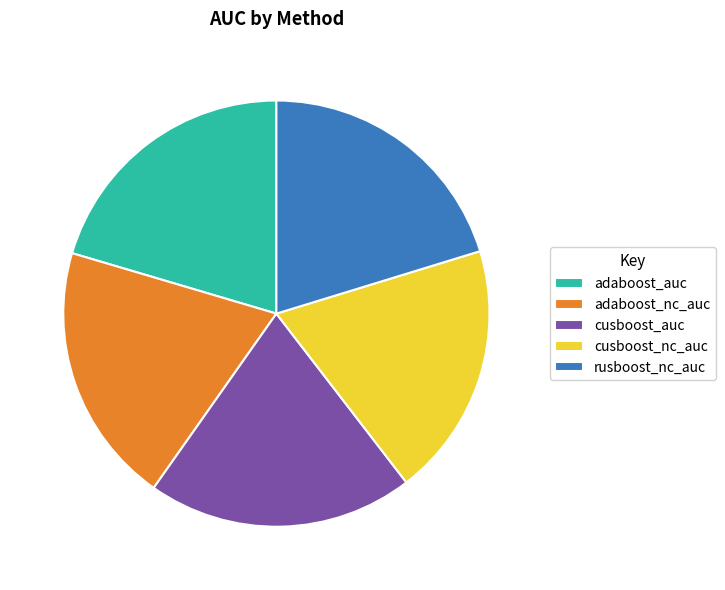

Is there any slice that represents more than half of the pie?

No